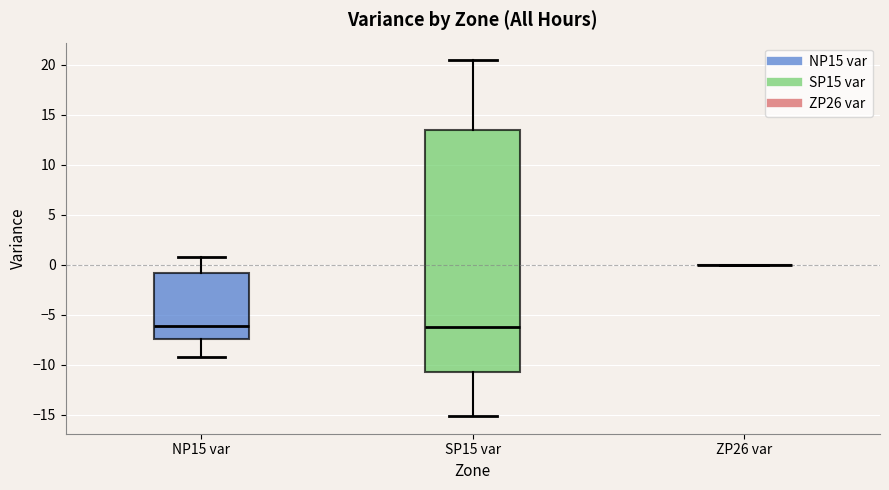

Reading left to right, read every box against the y-axis: the position of its median line, the range the box covers, and the ends of its whiskers. The values are not printed on the chart, so give them approximately, as read against the axis.

NP15 var: median -6.0, box -7.5 to -1.0, whiskers -9.0 to 0.5
SP15 var: median -6.0, box -11.0 to 13.5, whiskers -15.0 to 20.5
ZP26 var: box collapsed to a line at 0.0, whiskers 0.0 to 0.0